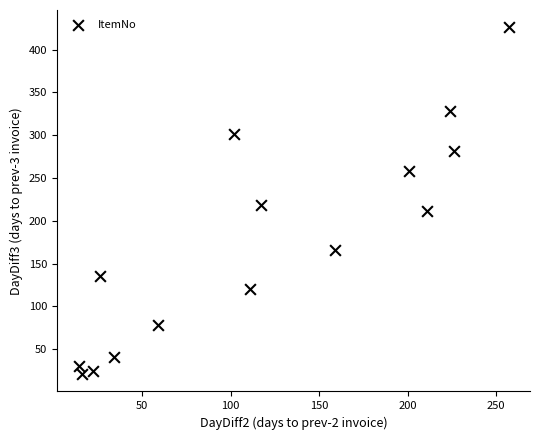

What Y value in the scatter plot is closest to 223?

218